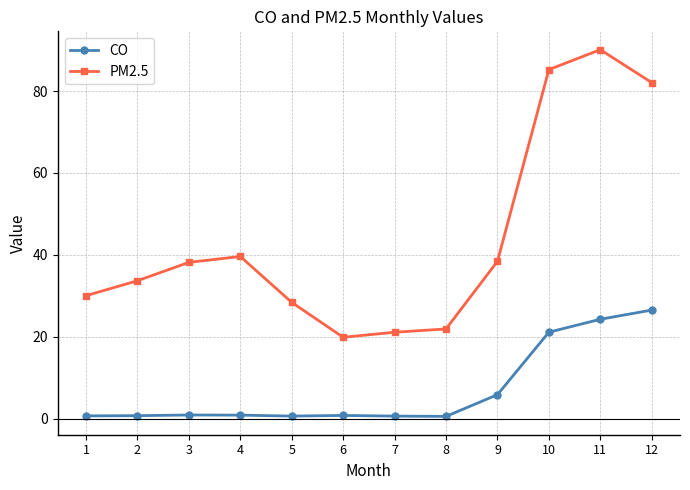

Which category has the lowest value in the PM2.5 series?

6